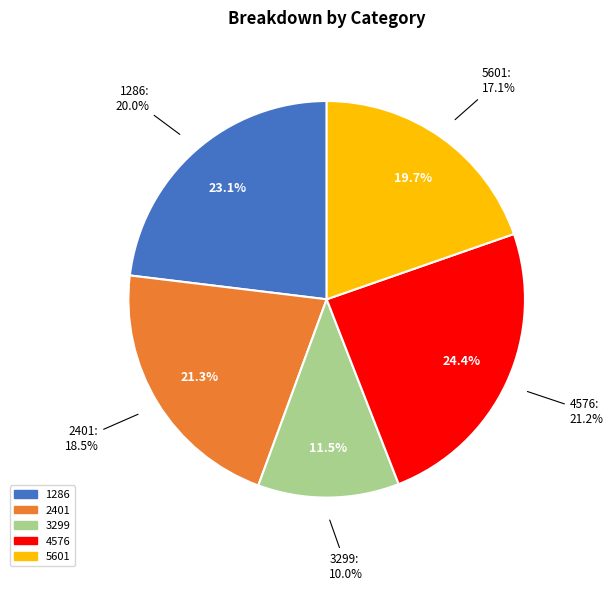

Does 4576 account for over 50% of the chart?

No